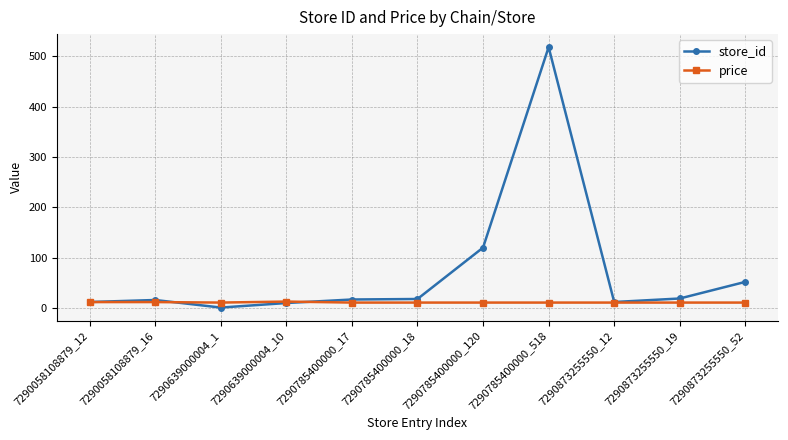

Where is store_id nearest to the value 259?

7290785400000_120